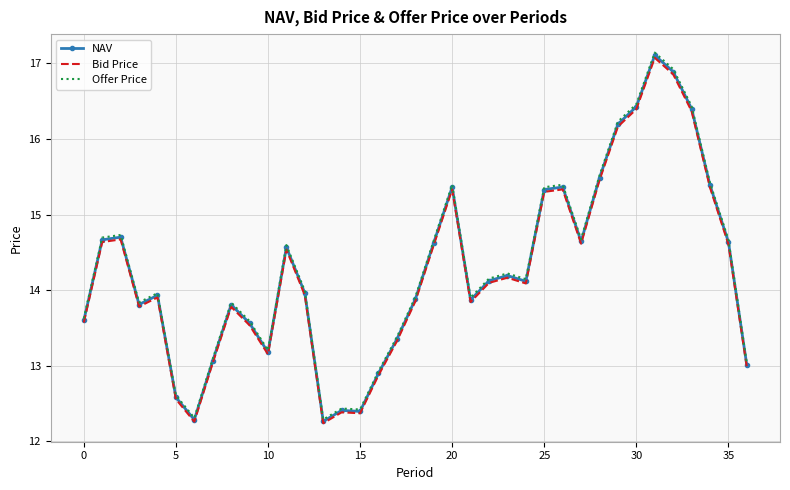

What is the minimum value for Bid Price?

12.2